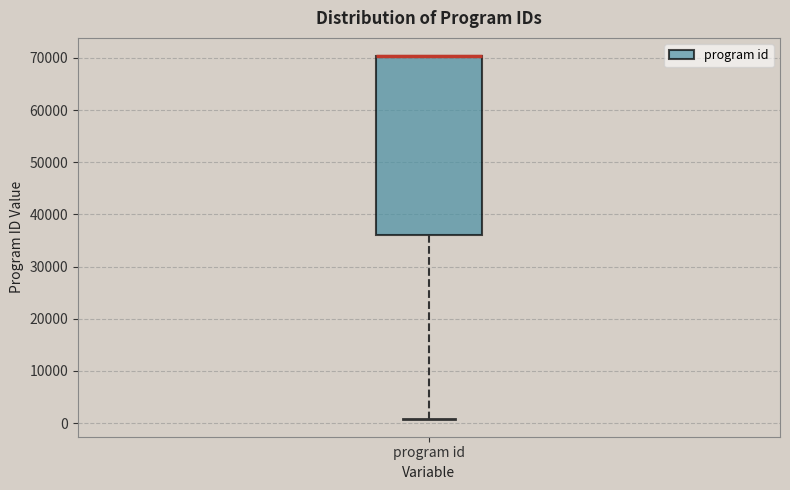

Transcribe this box plot: give where the median line is, the range the box spans, and where the two whiskers end, as read against the y-axis. The values are not printed on the chart, so give them approximately, as read against the axis.

median 70000 (drawn on the box's upper edge), box 36000 to 70000, whiskers 1000 to 70000